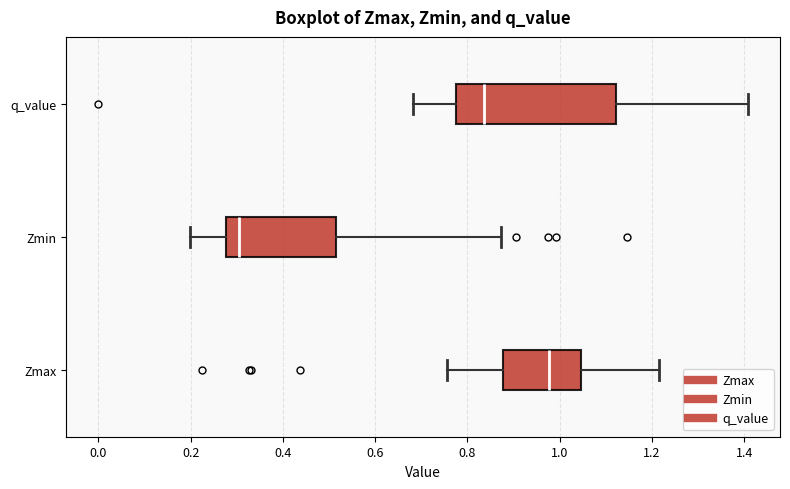

Reading bottom to top, transcribe this box plot: for each box, give where its median line is, the range the box spans, and where its two whiskers end, as read against the x-axis. The values are not printed on the chart, so give them approximately, as read against the axis.

Zmax: median 0.98, box 0.88 to 1.04, whiskers 0.76 to 1.22
Zmin: median 0.30, box 0.28 to 0.52, whiskers 0.20 to 0.88
q_value: median 0.84, box 0.78 to 1.12, whiskers 0.68 to 1.40